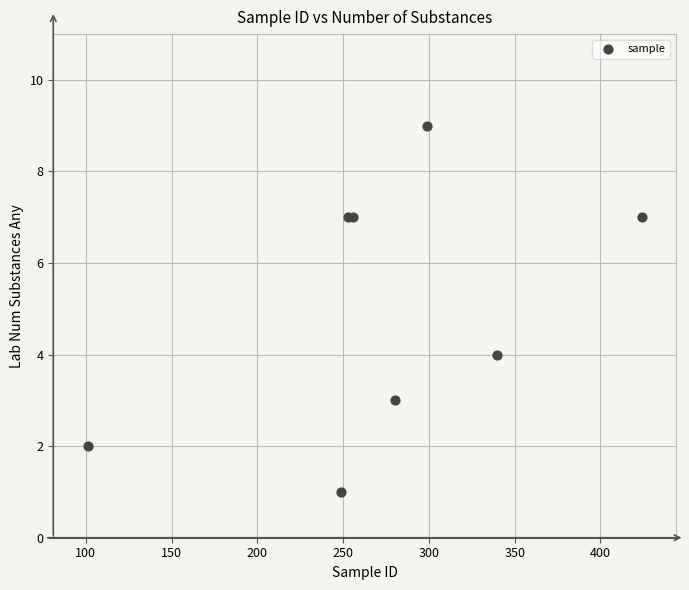

What Y value in the scatter plot is closest to 5?

4